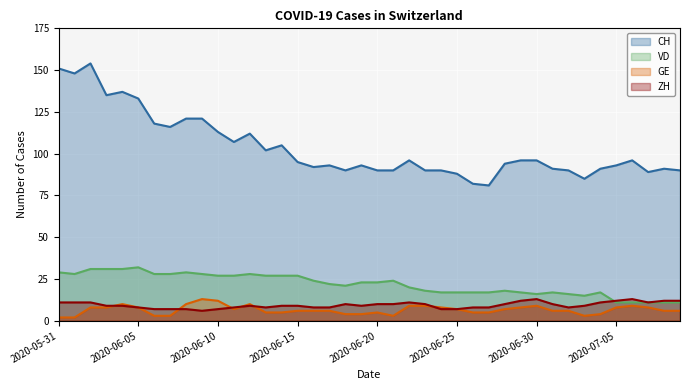

What is the value of the GE point at the 18th from the left?

6